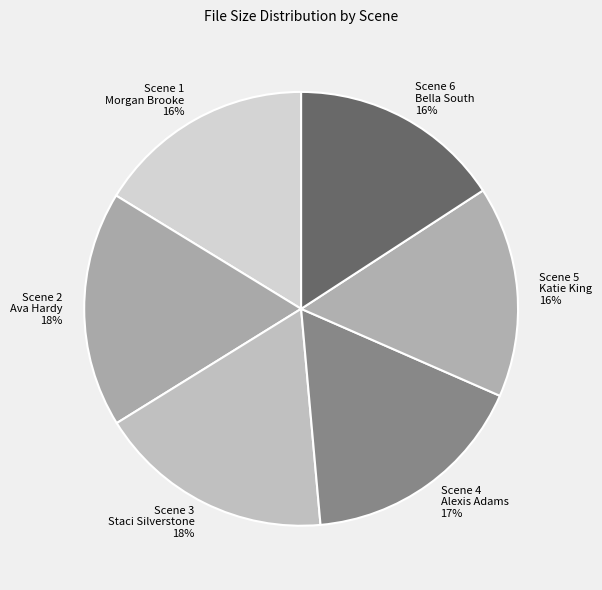

Between Scene 3 Staci Silverstone 18% and Scene 6 Bella South 16%, which is larger?

Scene 3 Staci Silverstone 18%